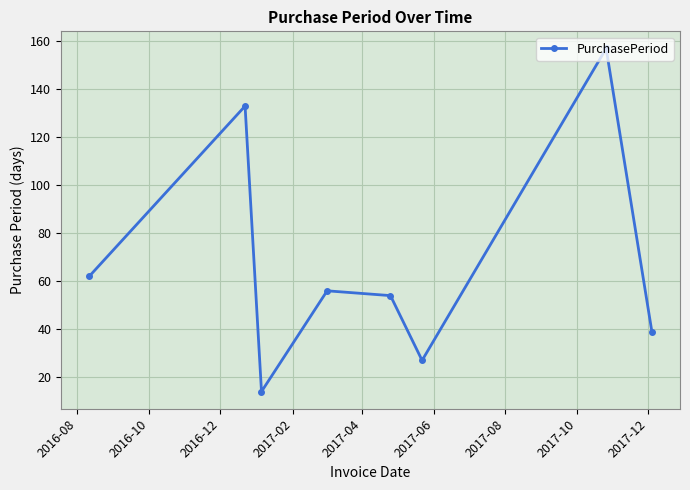

Count the number of categories in the chart.

8